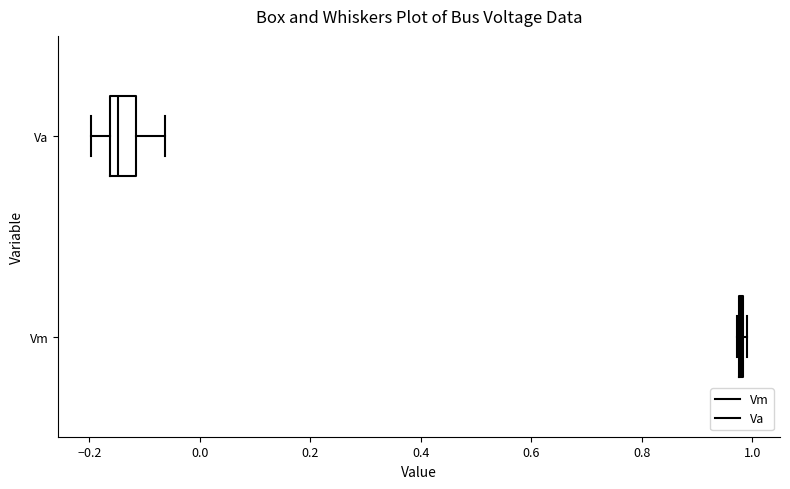

Reading bottom to top, read every box against the x-axis: the position of its median line, the range the box covers, and the ends of its whiskers. The values are not printed on the chart, so give them approximately, as read against the axis.

Vm: box collapsed to a line at 0.98, whiskers 0.98 to 1.00
Va: median -0.14, box -0.16 to -0.12, whiskers -0.20 to -0.06